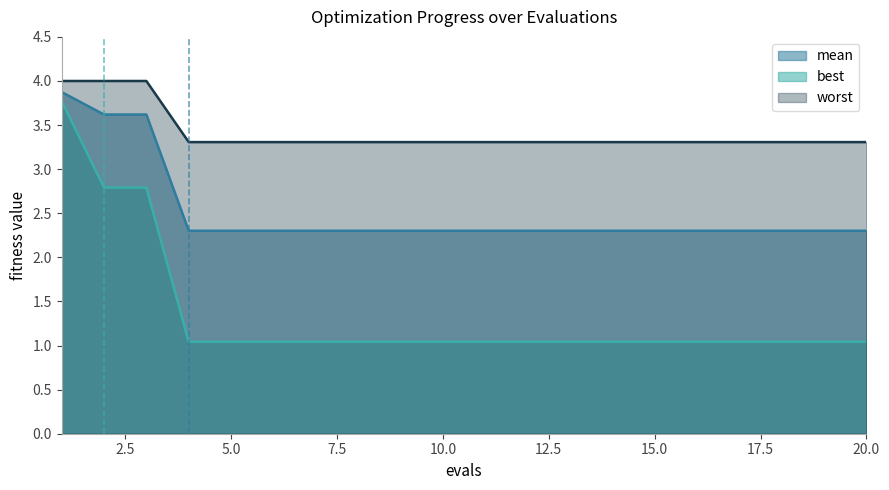

Reading right to left, list all the values displayed in this chart.

mean: 20=2.3	19=2.3	18=2.3	17=2.3	16=2.3	15=2.3	14=2.3	13=2.3	12=2.3	11=2.3	10=2.3	9=2.3	8=2.3	7=2.3	6=2.3	5=2.3	4=2.3	3=3.6	2=3.6	1=3.9
best: 20=1.0	19=1.0	18=1.0	17=1.0	16=1.0	15=1.0	14=1.0	13=1.0	12=1.0	11=1.0	10=1.0	9=1.0	8=1.0	7=1.0	6=1.0	5=1.0	4=1.0	3=2.8	2=2.8	1=3.8
worst: 20=3.3	19=3.3	18=3.3	17=3.3	16=3.3	15=3.3	14=3.3	13=3.3	12=3.3	11=3.3	10=3.3	9=3.3	8=3.3	7=3.3	6=3.3	5=3.3	4=3.3	3=4.0	2=4.0	1=4.0